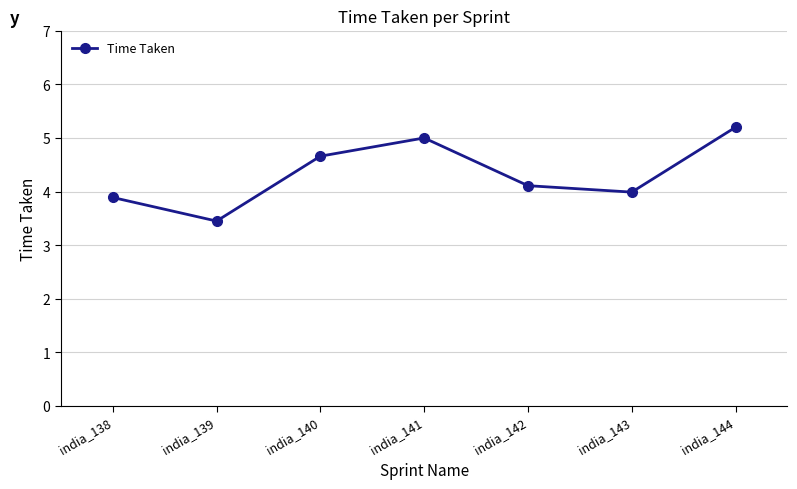

At which category does the chart reach its minimum across all series?

india_139